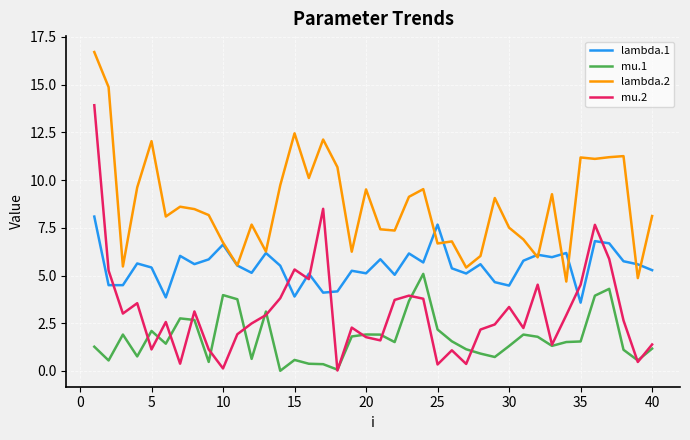

True or false: lambda.2 and mu.2 intersect in this chart.

False